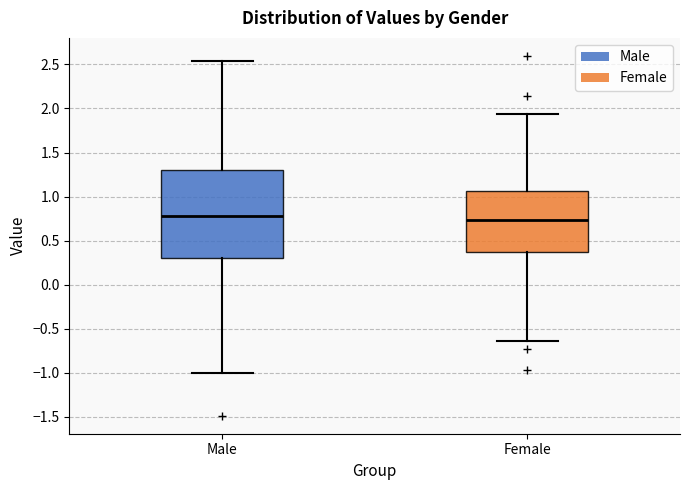

Where is the upper edge of the box for Female on the y-axis? The values are not printed on the chart, so give them approximately, as read against the axis.

1.05